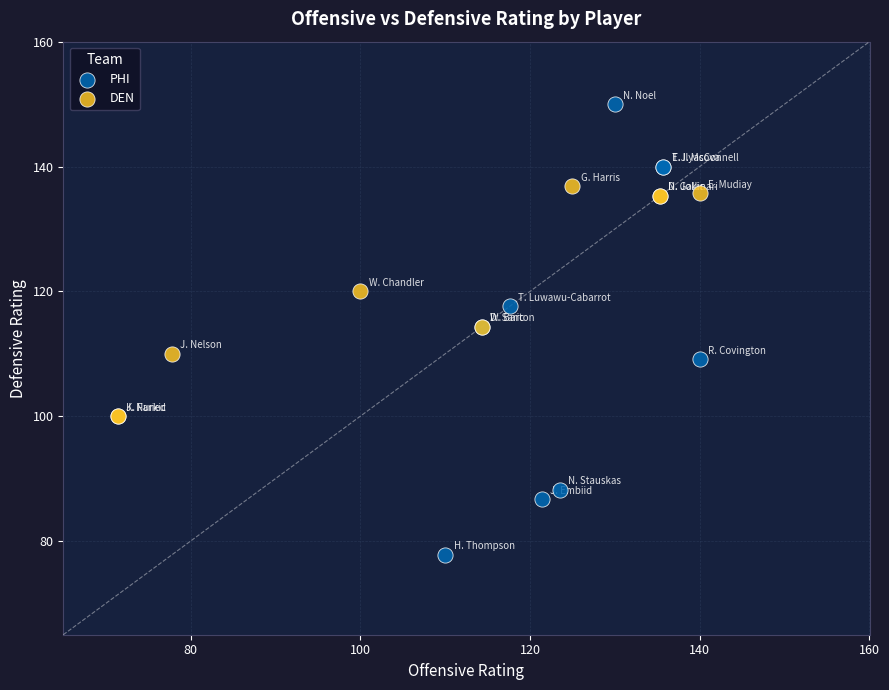

Which series has the widest spread of Y values?

PHI